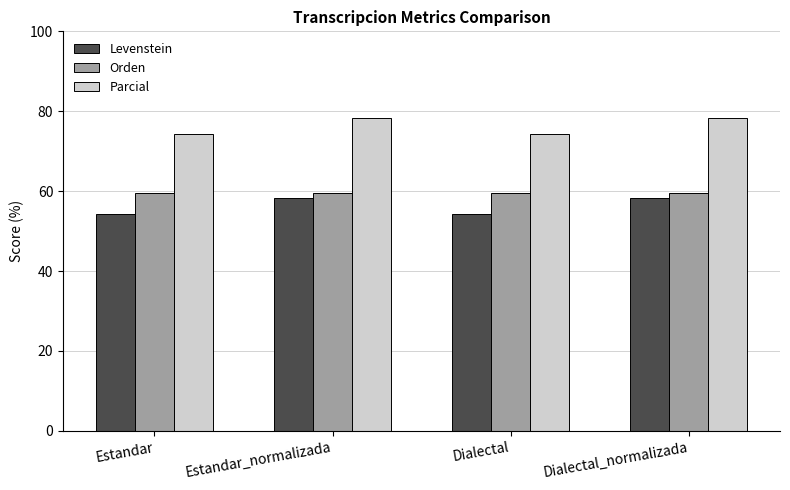

Read the Orden value at Estandar.

59.5